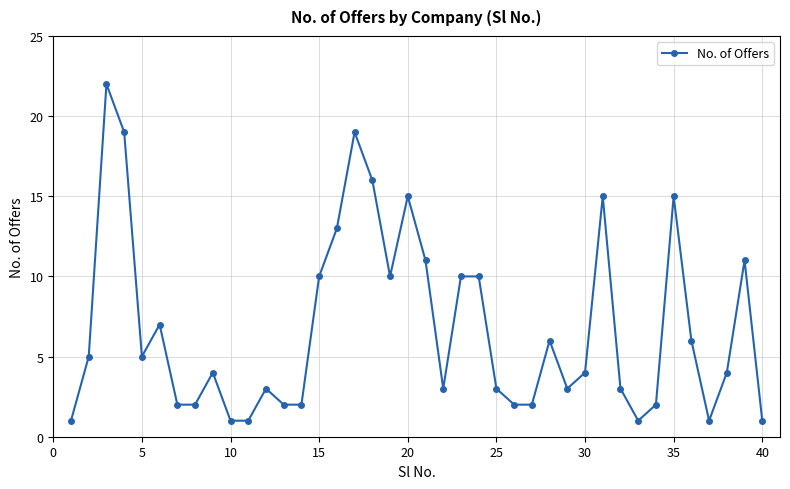

What is the difference between the second highest and minimum values?

18